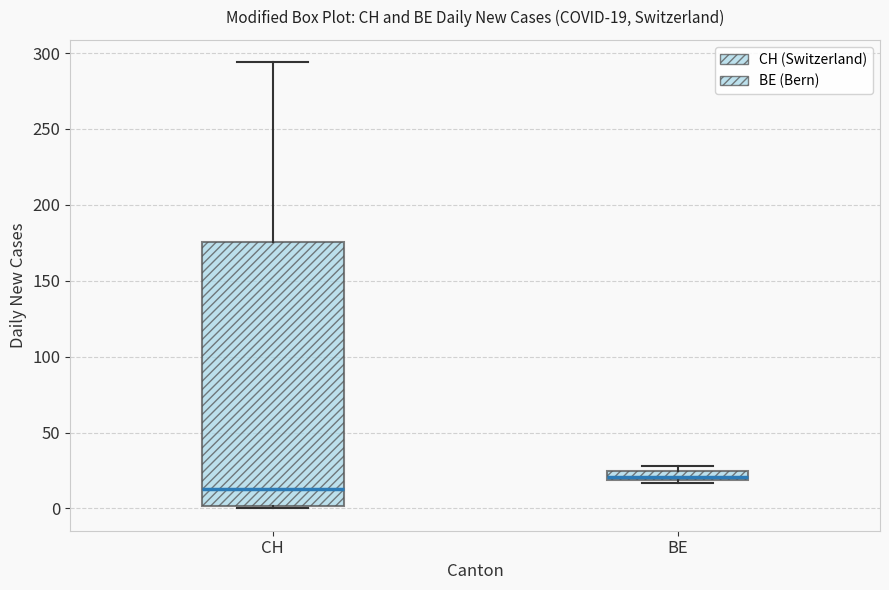

Comparing the boxes themselves (not the whiskers), which one is the tallest?

CH